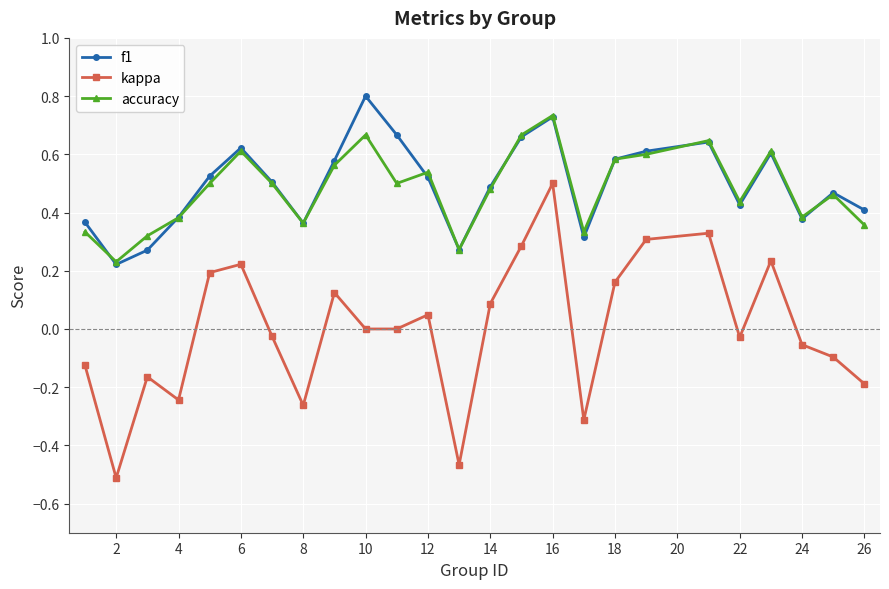

True or false: accuracy and kappa cross at least once.

False